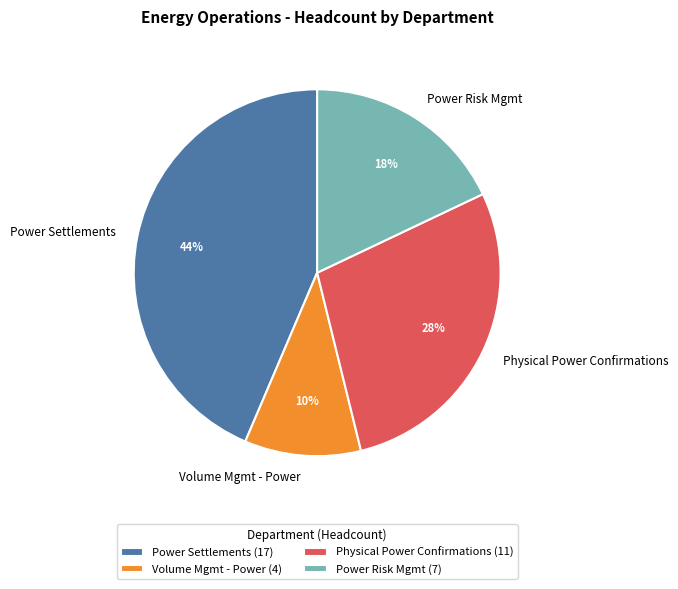

To the nearest percent, what is the combined percentage of Power Risk Mgmt and Power Settlements?

62%